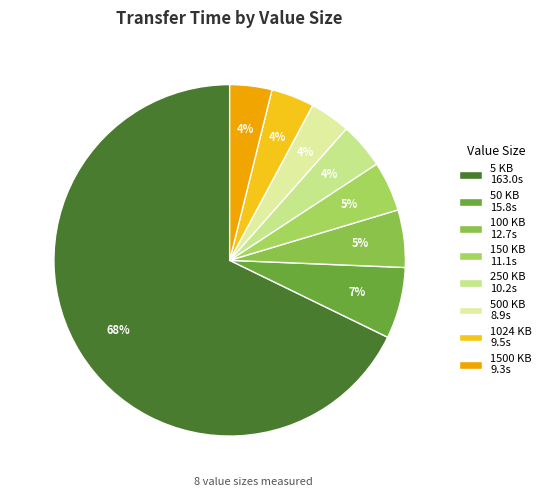

How many segments does this pie chart have?

8